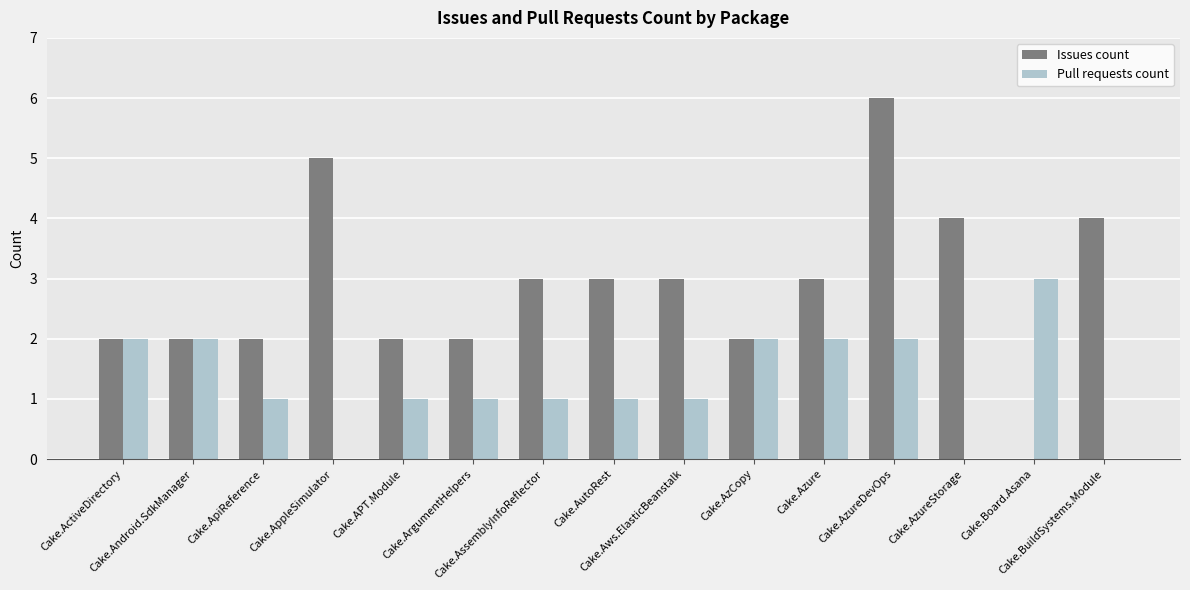

Which series has the largest total across all categories?

Issues count